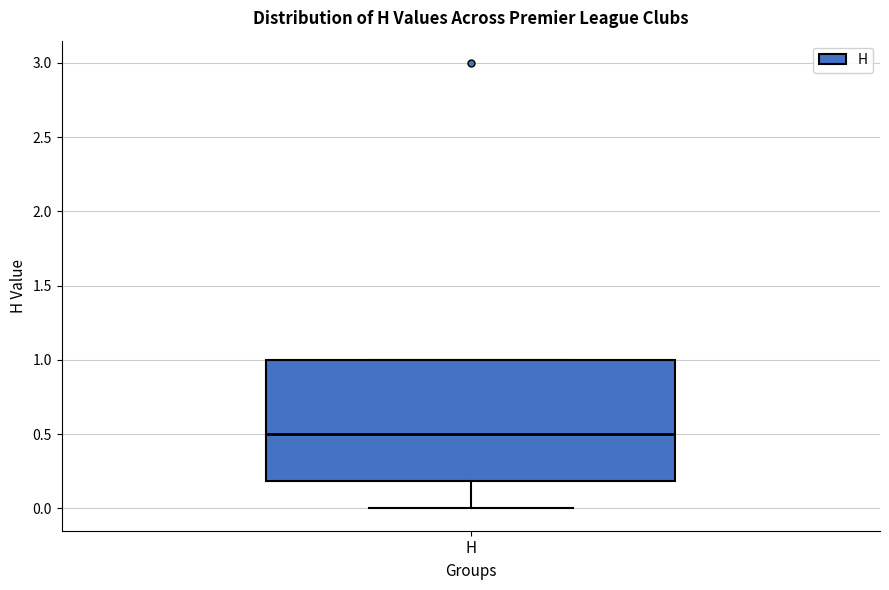

Where does the median line of the box for H sit on the y-axis? The values are not printed on the chart, so give them approximately, as read against the axis.

0.5